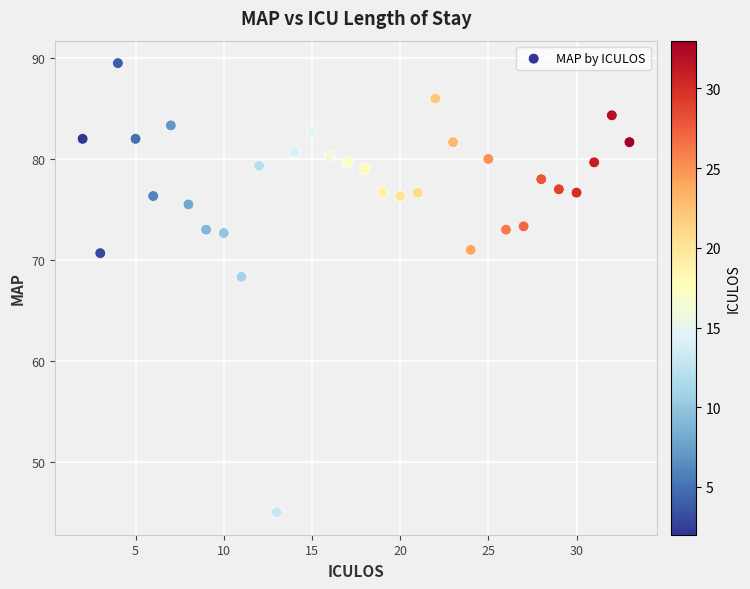

What Y value in the scatter plot is closest to 67?

68.3